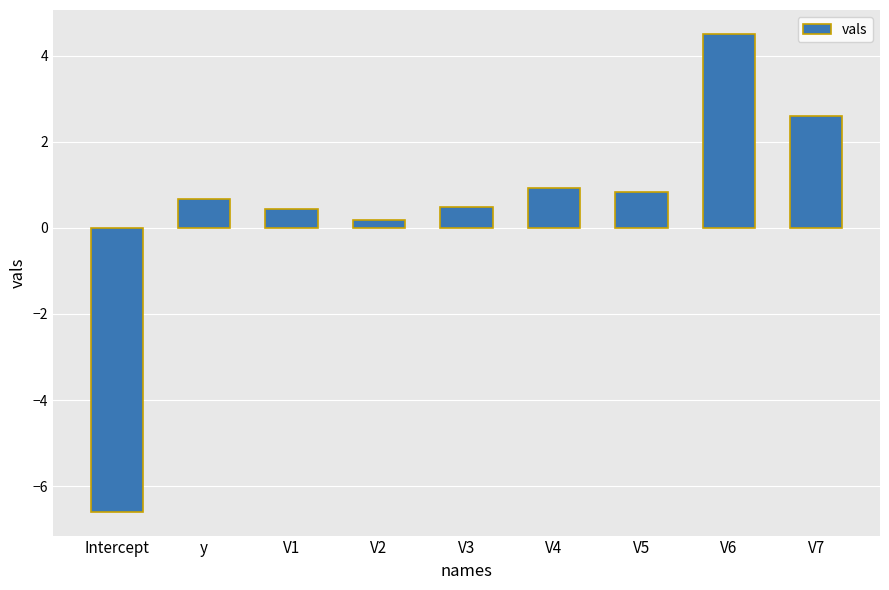

Count the number of categories in the chart.

9